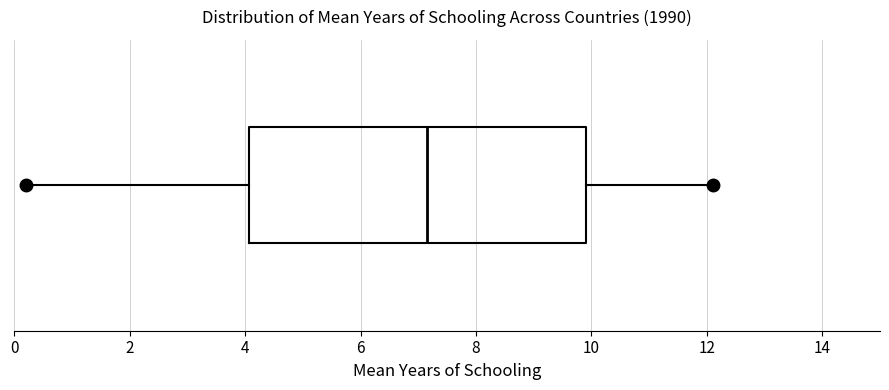

Where does the median line of the box sit on the x-axis? The values are not printed on the chart, so give them approximately, as read against the axis.

7.2